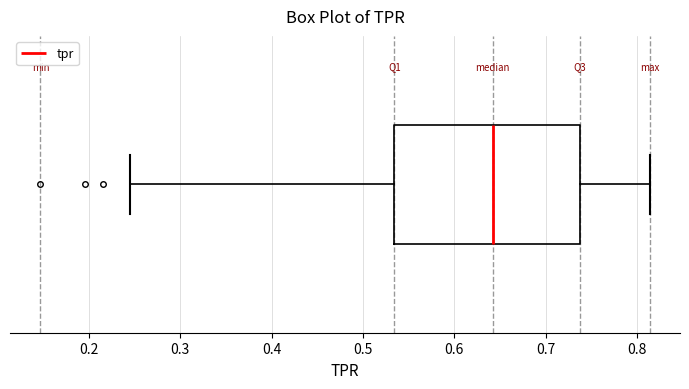

Transcribe this box plot: give where the median line is, the range the box spans, and where the two whiskers end, as read against the x-axis. The values are not printed on the chart, so give them approximately, as read against the axis.

median 0.64, box 0.53 to 0.74, whiskers 0.25 to 0.81